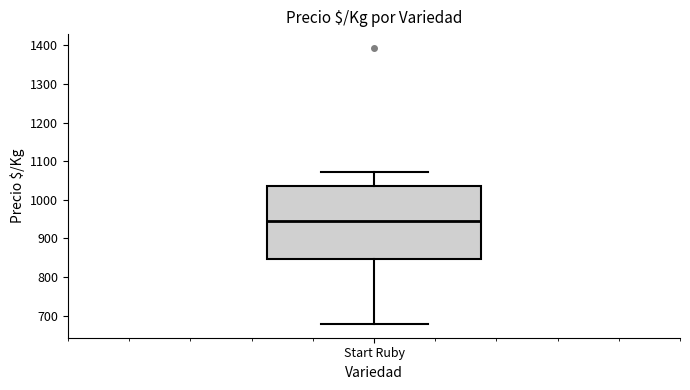

Transcribe this box plot: give where the median line is, the range the box spans, and where the two whiskers end, as read against the y-axis. The values are not printed on the chart, so give them approximately, as read against the axis.

median 950, box 850 to 1040, whiskers 680 to 1070